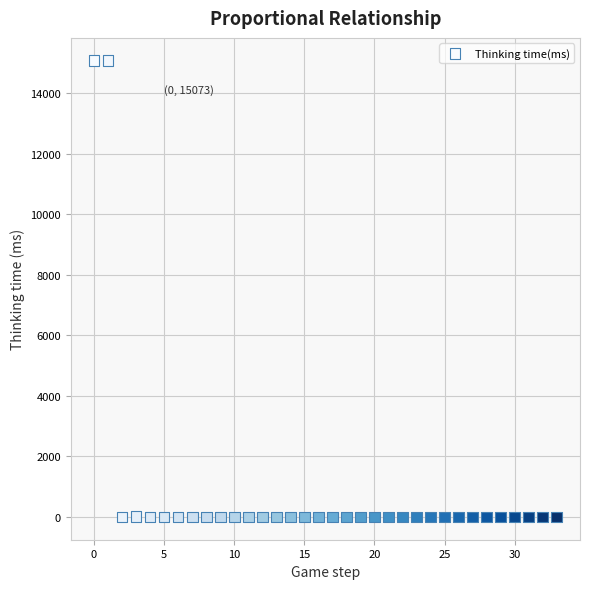

What is the range of Y values (max minus min)?

15074